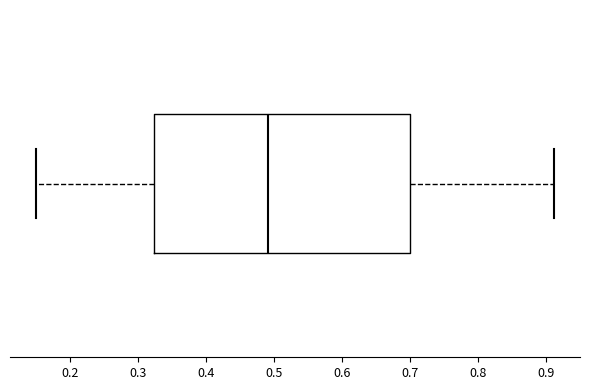

Transcribe this box plot: give where the median line is, the range the box spans, and where the two whiskers end, as read against the x-axis. The values are not printed on the chart, so give them approximately, as read against the axis.

median 0.49, box 0.32 to 0.70, whiskers 0.15 to 0.91